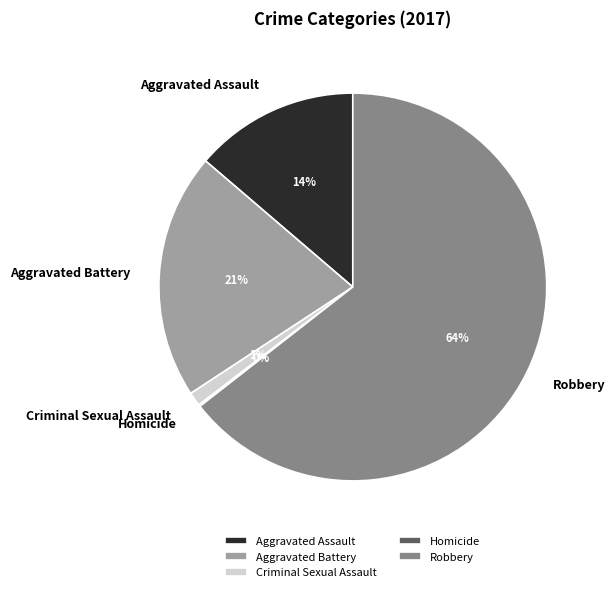

True or false: Robbery accounts for 64% of the total.

True